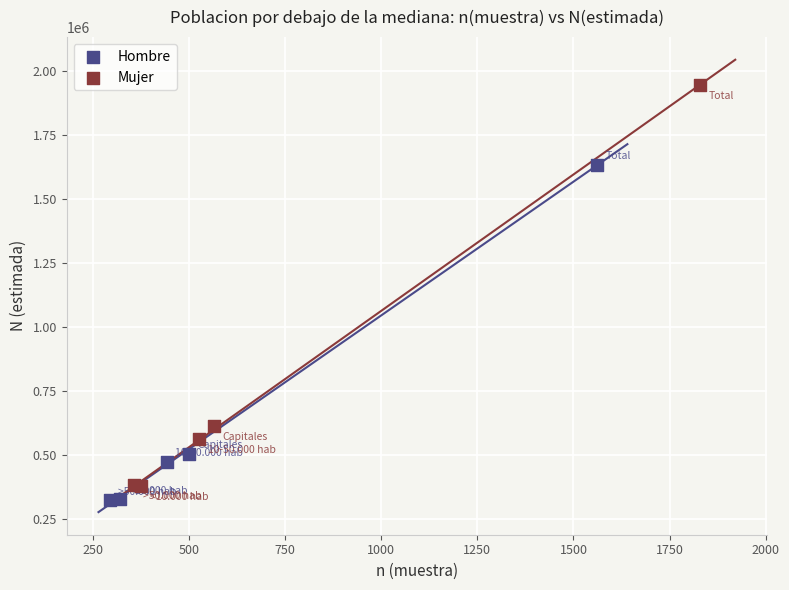

What are all the series names shown in the legend?

Hombre, Mujer